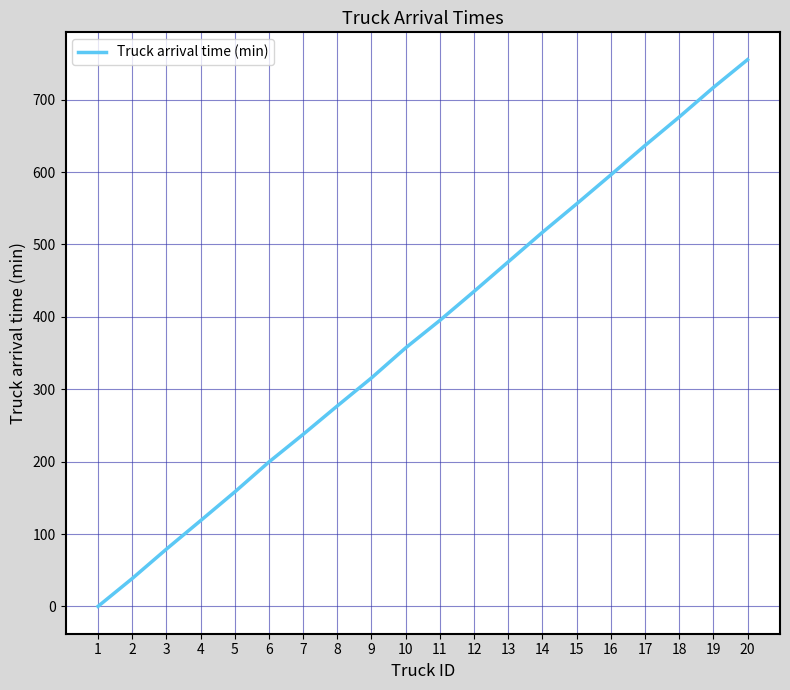

What is the sum of all values?

7541.0